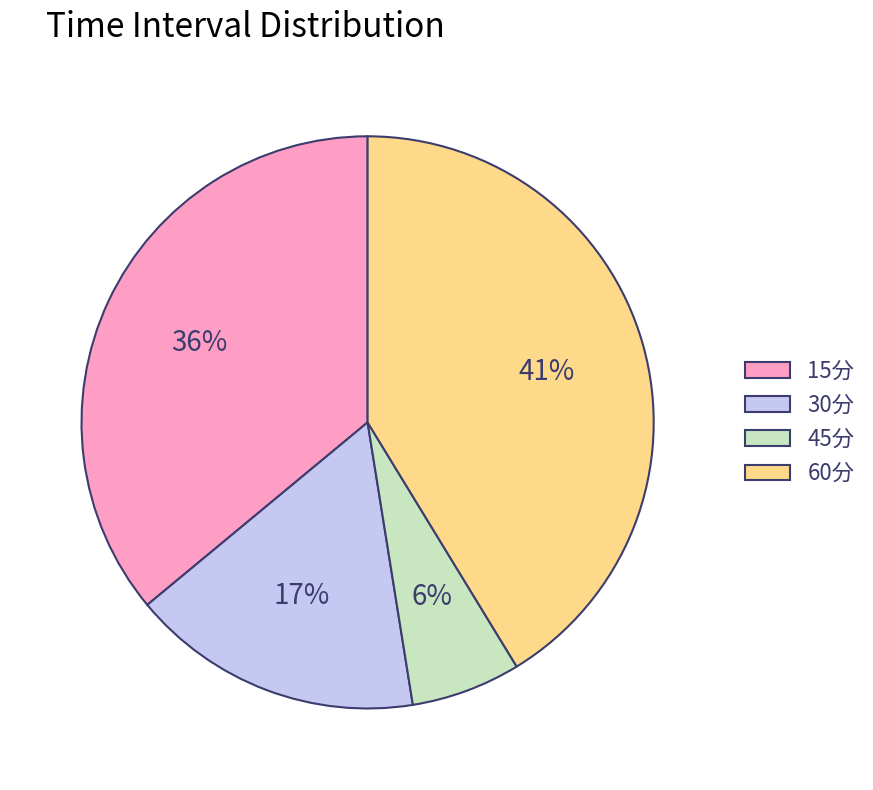

Is the sum of 45分 and 30分 greater than half?

No